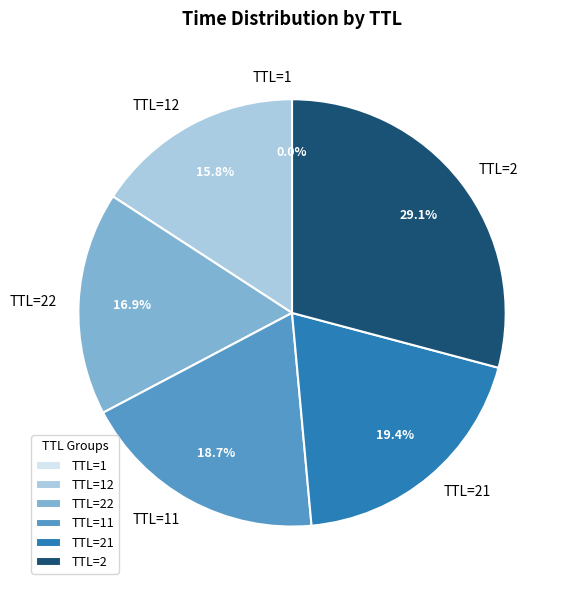

How much of the chart is everything except TTL=2?

70.9%